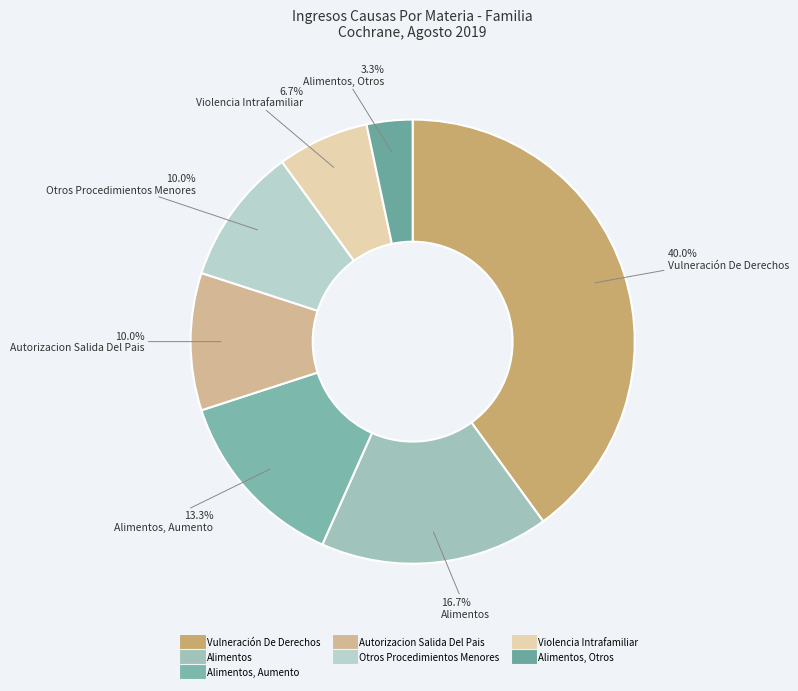

Rank the categories by value from lowest to highest.

Alimentos, Otros, Violencia Intrafamiliar, Autorizacion Salida Del Pais, Otros Procedimientos Menores, Alimentos, Aumento, Alimentos, Vulneración De Derechos